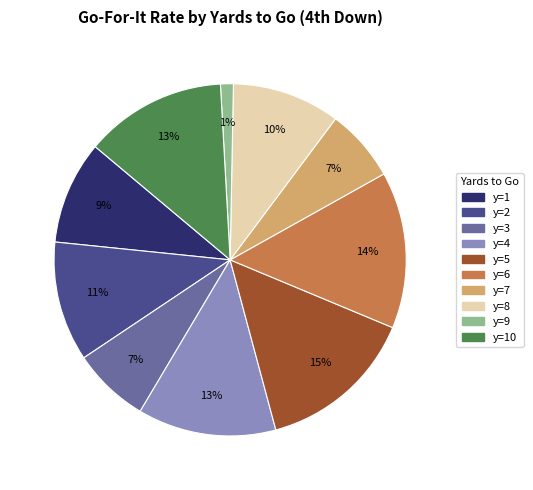

Count the number of slices in the pie.

10